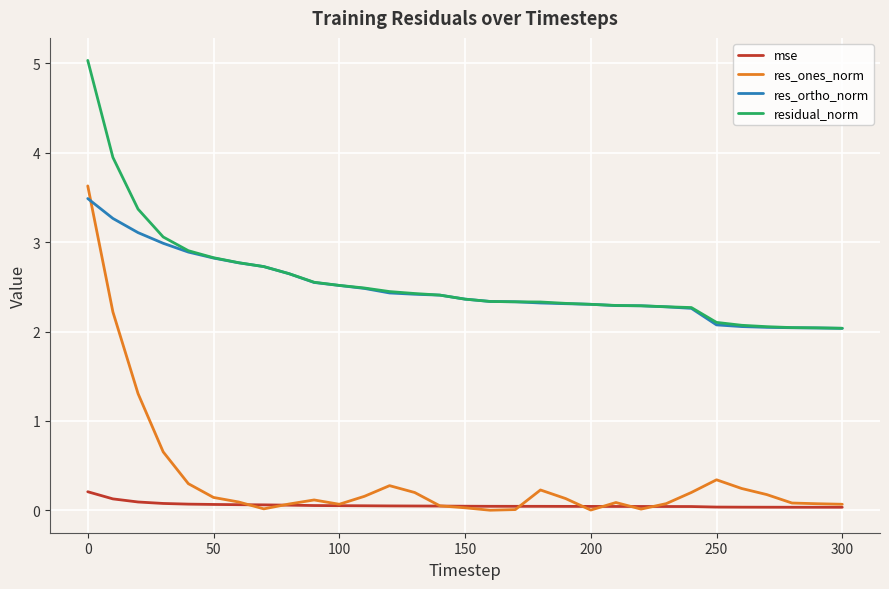

True or false: residual_norm and res_ones_norm cross at least once.

False